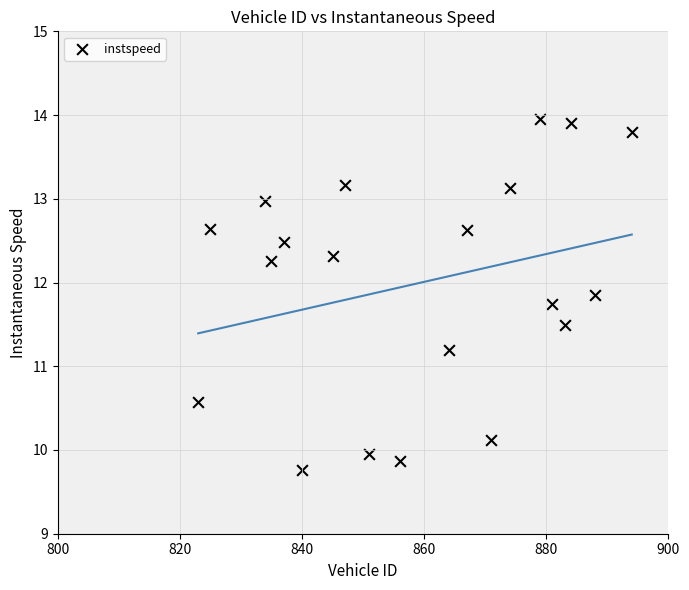

What Y value in the scatter plot is closest to 11?

11.2